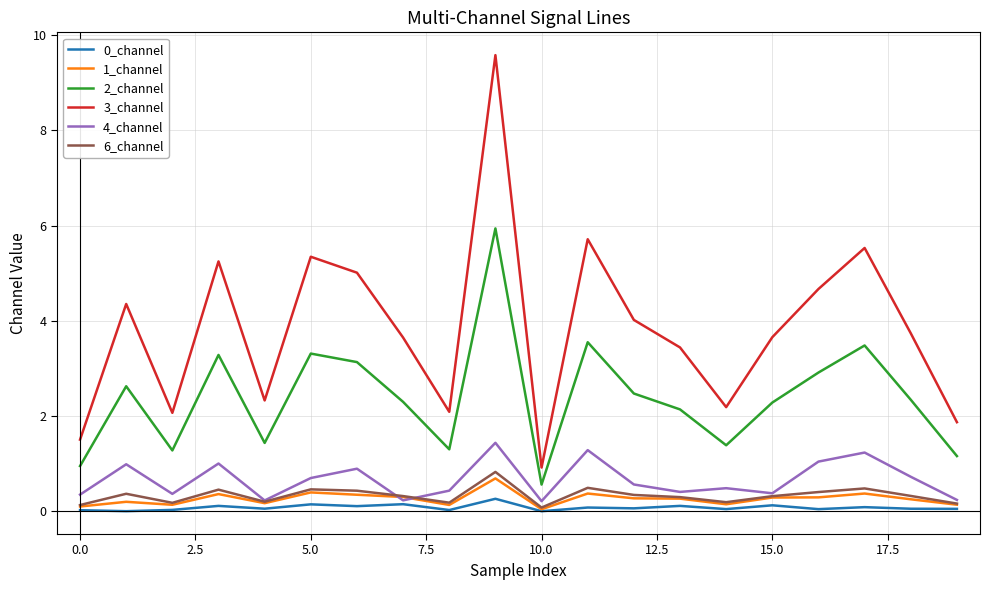

What is the maximum value for 1_channel?

0.7